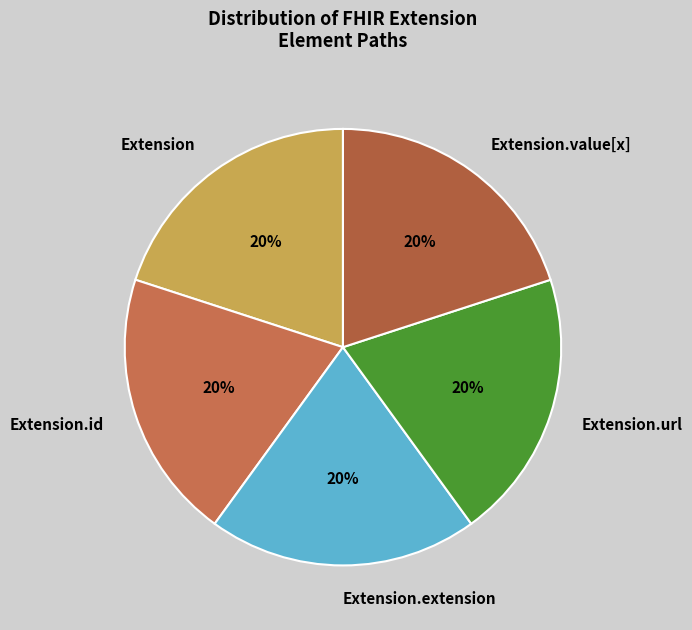

Is it true that Extension.url is 1% of the pie?

False